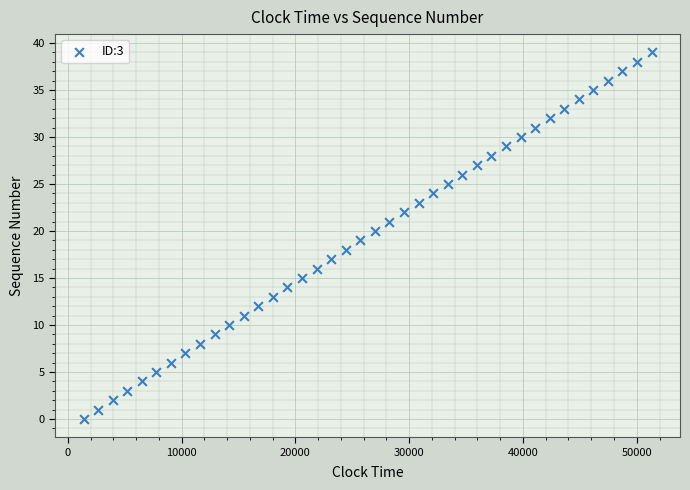

What is the range of X values (max minus min)?

49920